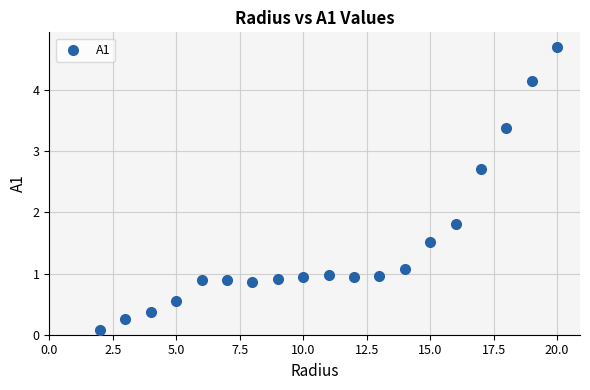

What Y value in the scatter plot is closest to 2?

1.8